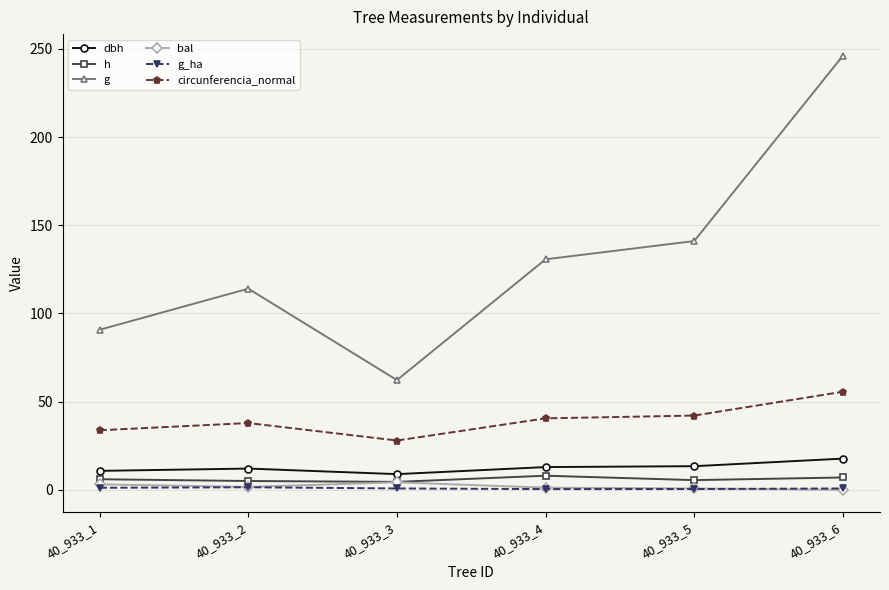

How many values in the g series are below 130?

3